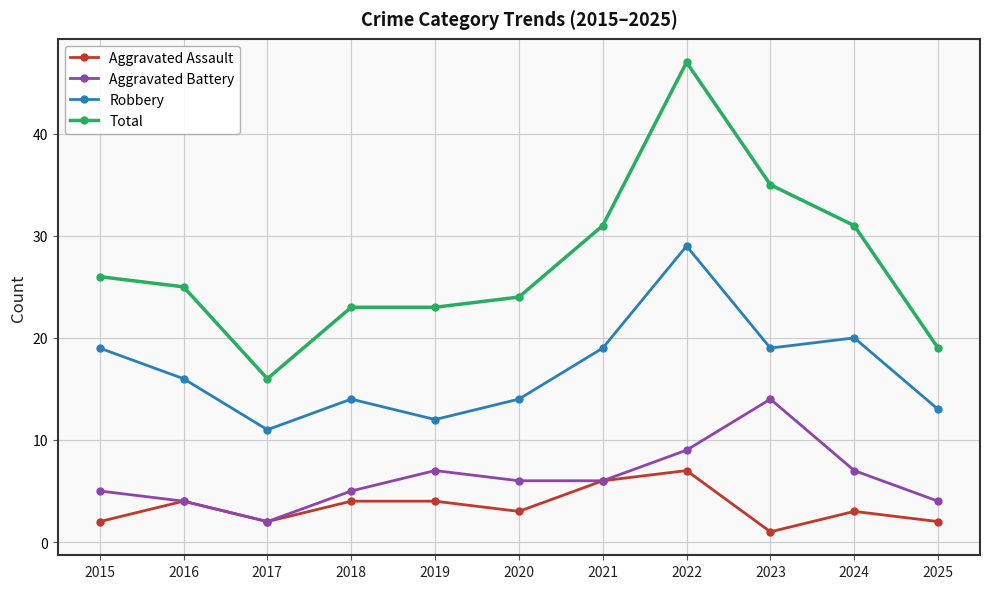

The value of Aggravated Assault at 2018 is 4. True or false?

True